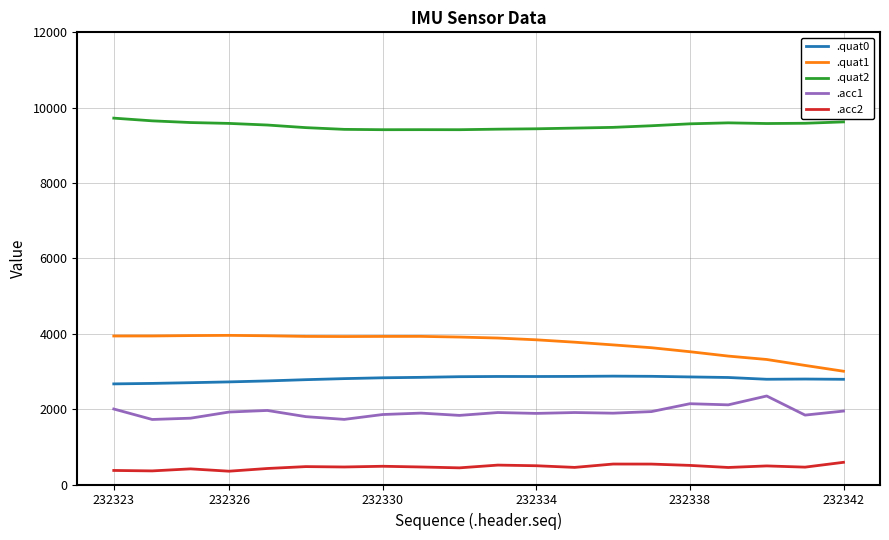

Which series has the largest total across all categories?

.quat2